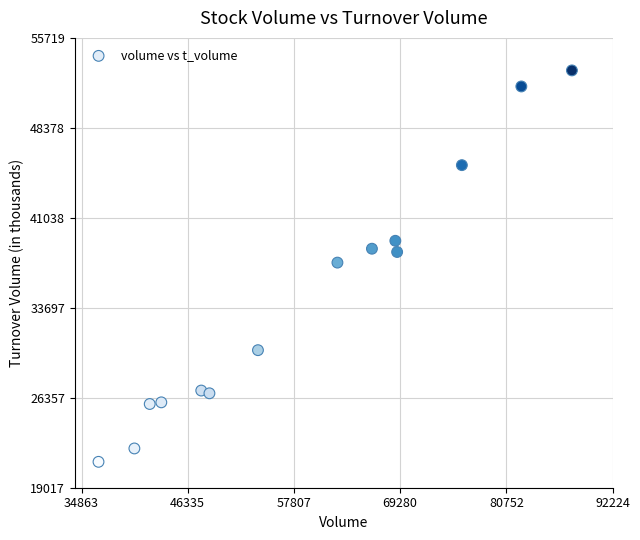

What is the range of Y values (max minus min)?

31936